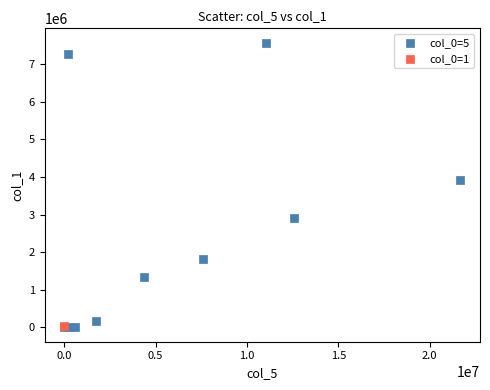

What are all the series names shown in the legend?

col_0=5, col_0=1